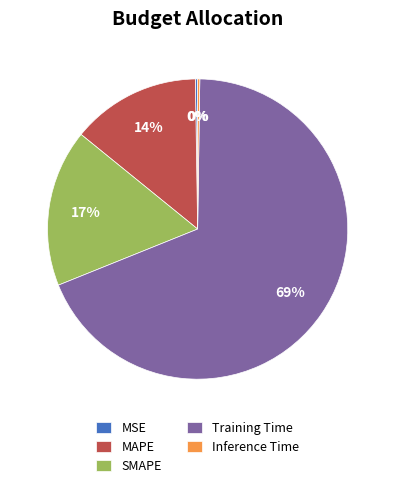

Is there a majority slice in this chart?

Yes